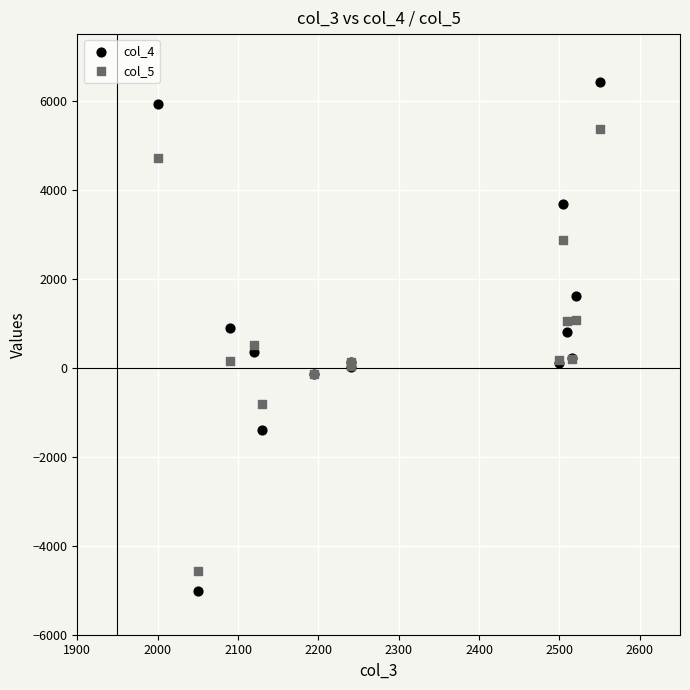

Which series reaches the maximum Y coordinate?

col_4